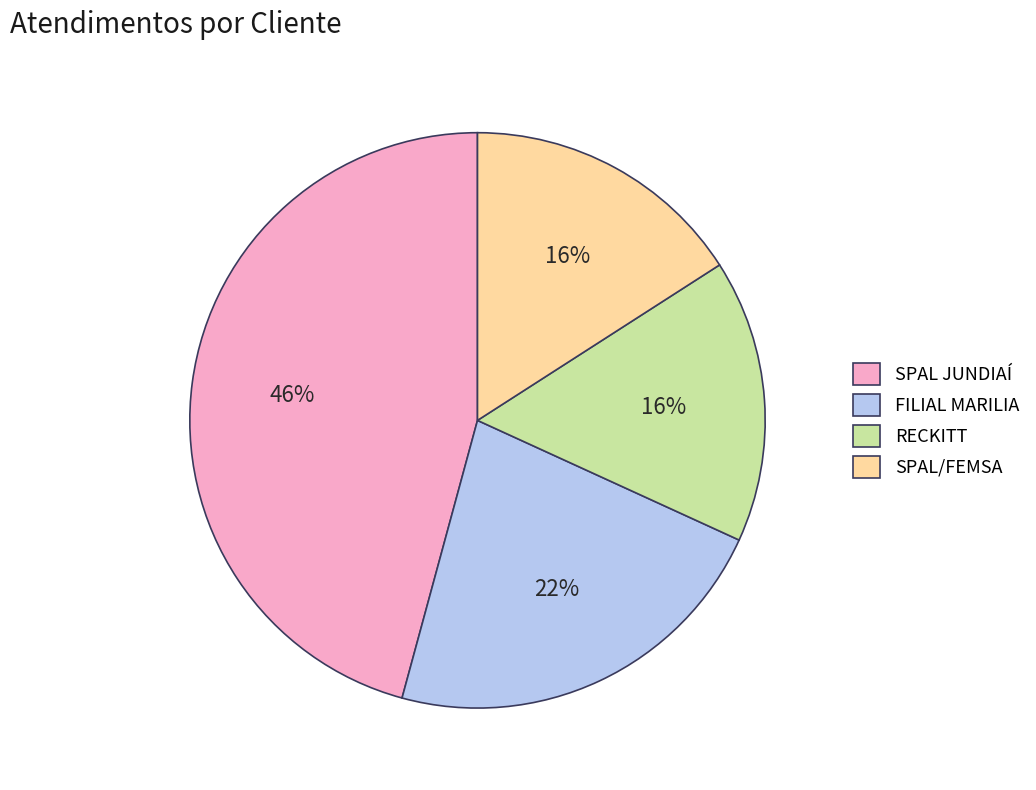

What is the ratio of the value at SPAL JUNDIAÍ to the value at RECKITT?

2.9